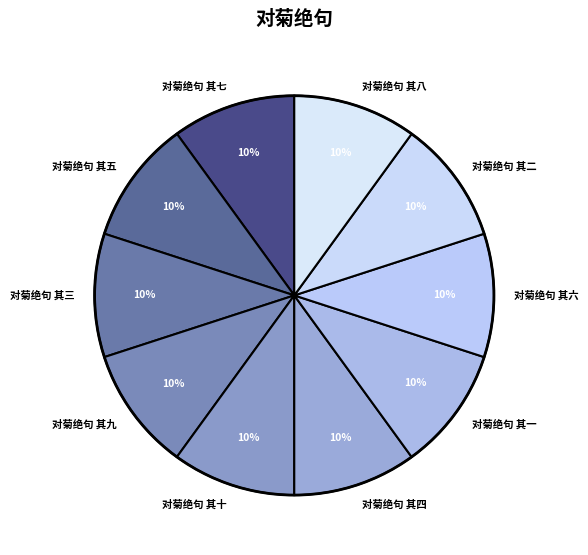

To the nearest percent, what is the combined percentage of 对菊绝句 其二 and 对菊绝句 其四?

20%